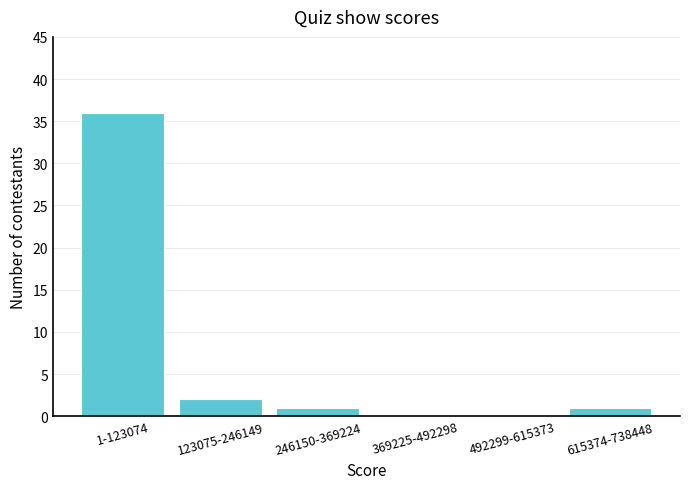

Reading right to left, what are all the values shown in this chart?

615374-738448=1	492299-615373=0	369225-492298=0	246150-369224=1	123075-246149=2	1-123074=36